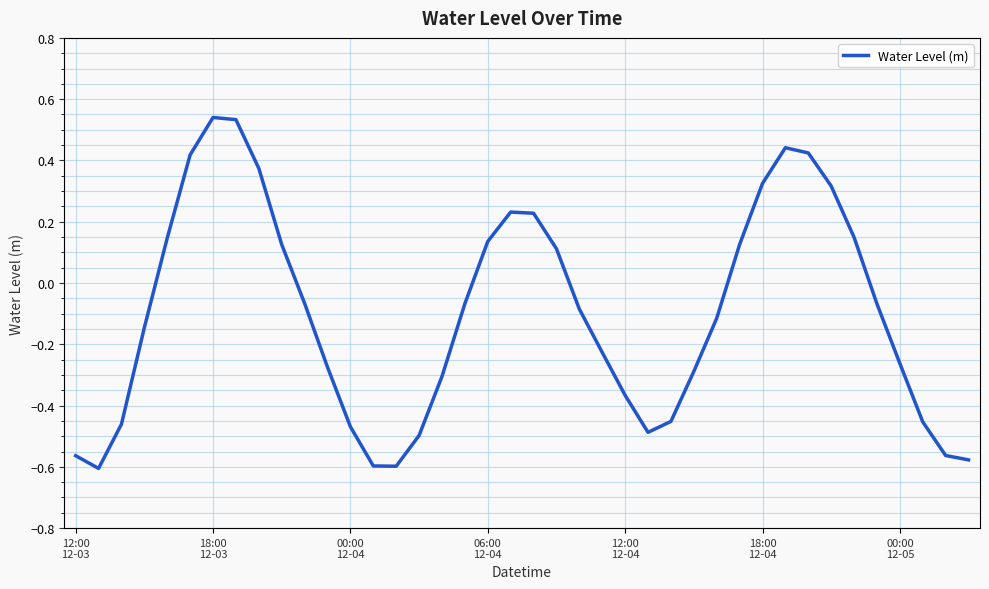

What is the difference between the maximum and minimum values?

1.1